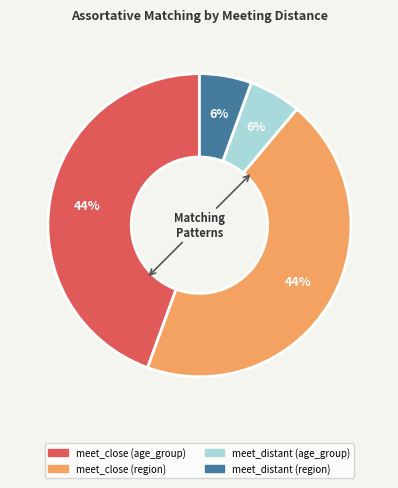

The meet_distant (region) slice represents 1% of the pie. True or false?

False